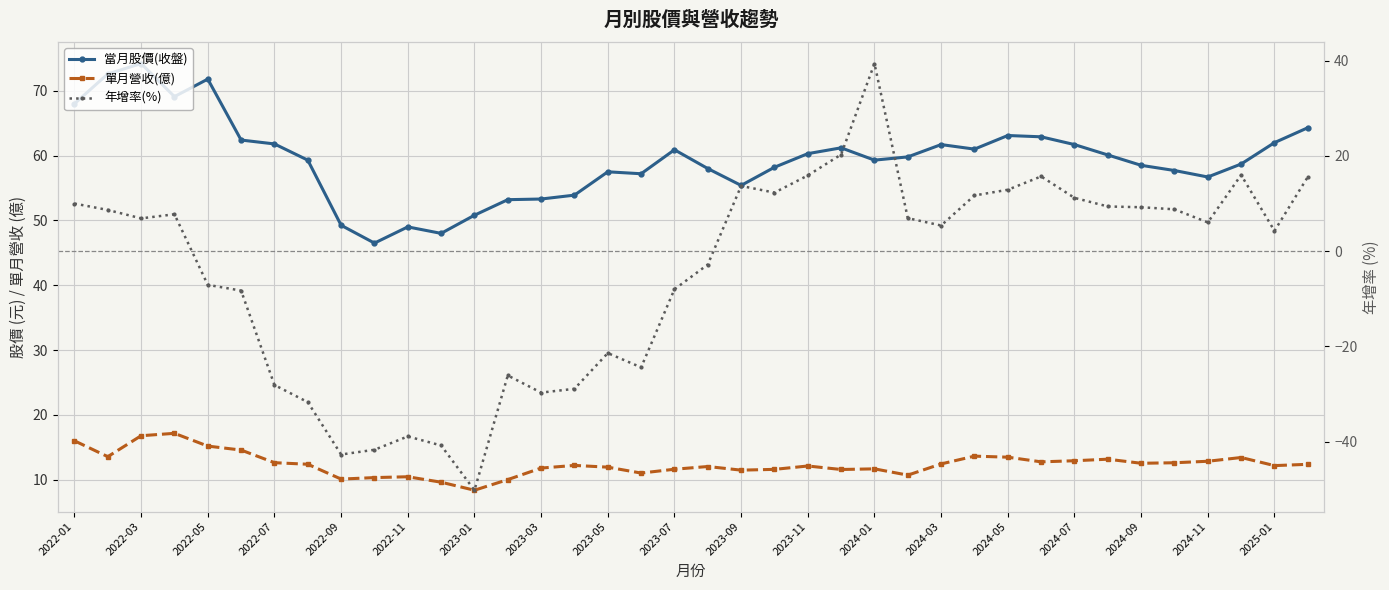

Does the chart have visible grid lines?

Yes